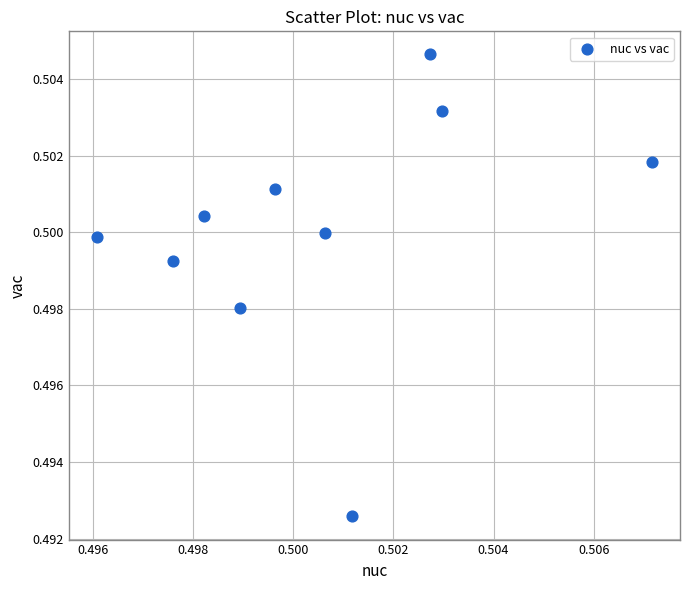

Count the number of points in this scatter plot.

10